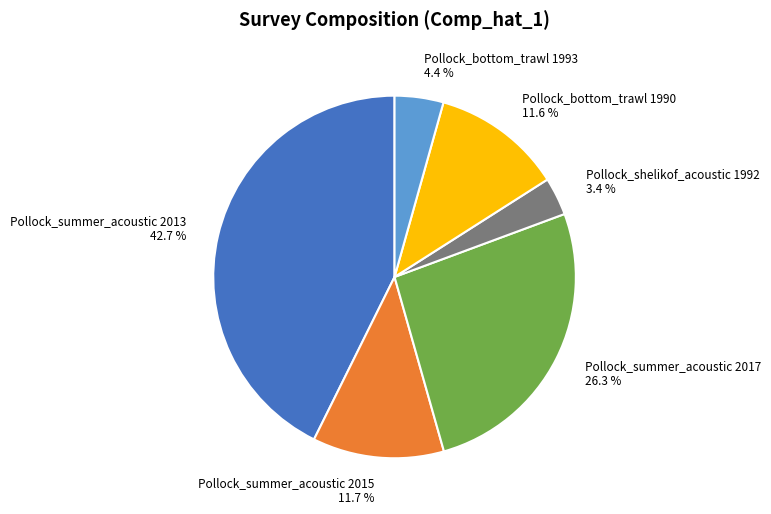

Does any single category account for the majority?

No